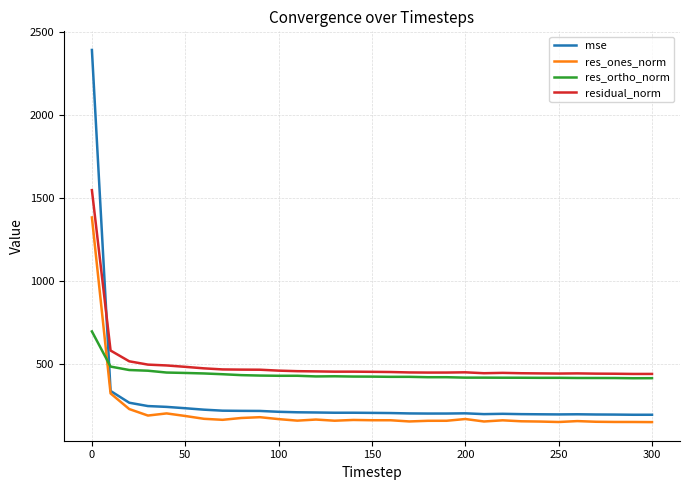

List the series in order of their overall mean, lowest first.

res_ones_norm, mse, res_ortho_norm, residual_norm